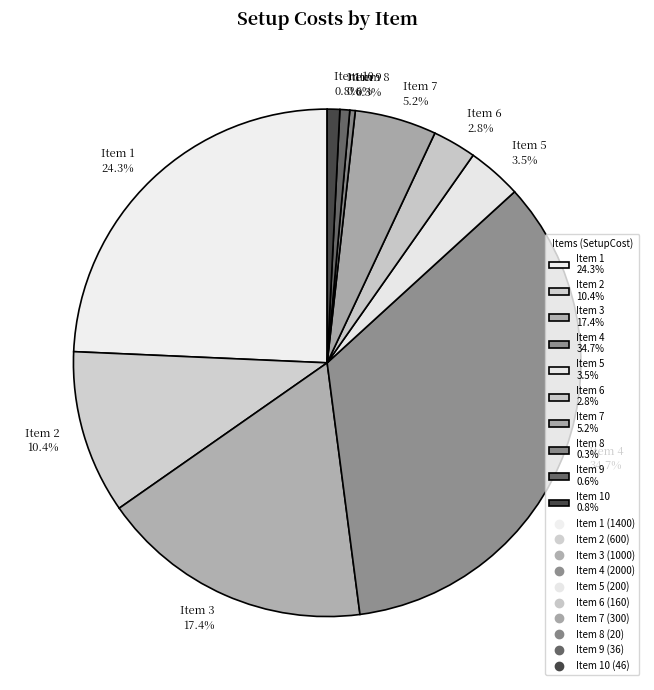

What is the total percentage of Item 7 5.2% and Item 9 0.6%?

5.8%